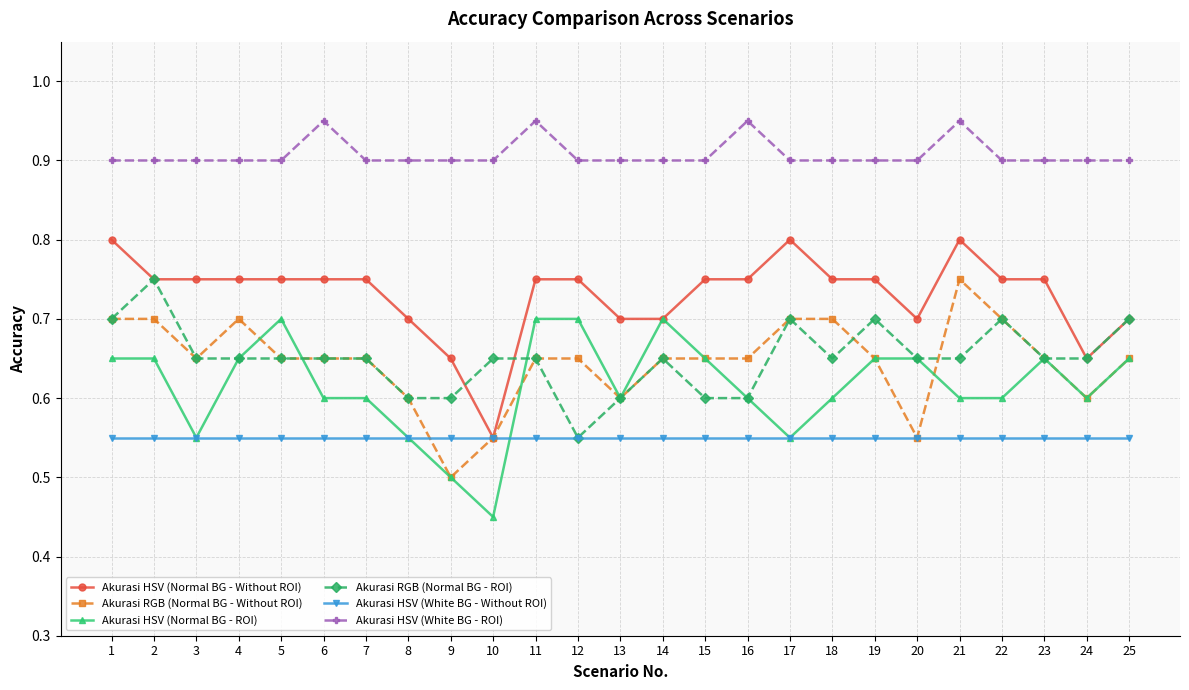

What are all the series names shown in the legend?

Akurasi HSV (Normal BG - Without ROI), Akurasi RGB (Normal BG - Without ROI), Akurasi HSV (Normal BG - ROI), Akurasi RGB (Normal BG - ROI), Akurasi HSV (White BG - Without ROI), Akurasi HSV (White BG - ROI)